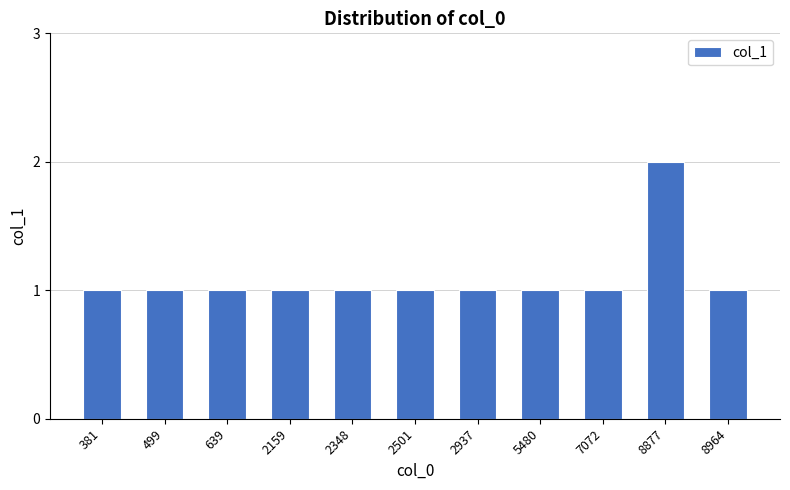

What is the value of the 1st bar from the left?

1